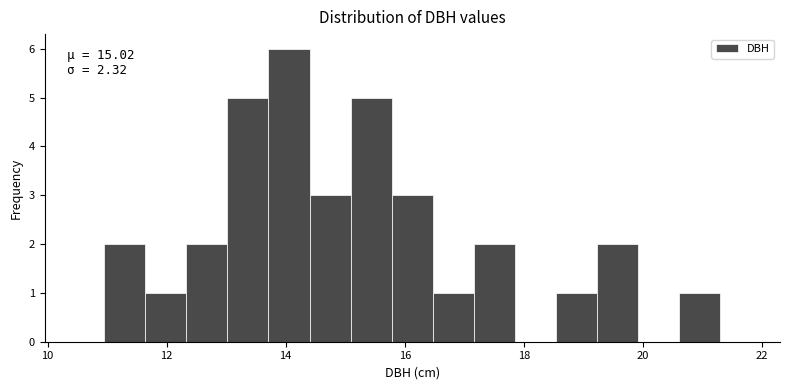

Read against the x-axis, roughly where is the centre of the tallest bar?

14.0